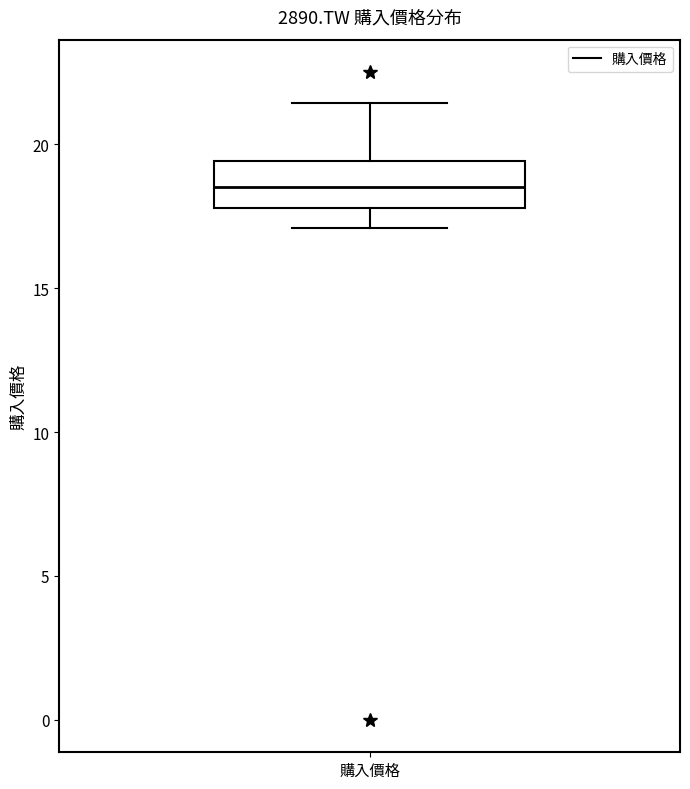

Read this box plot against the y-axis: the position of the median line, the range covered by the box, and the ends of both whiskers. The values are not printed on the chart, so give them approximately, as read against the axis.

median 18.5, box 18.0 to 19.5, whiskers 17.0 to 21.5